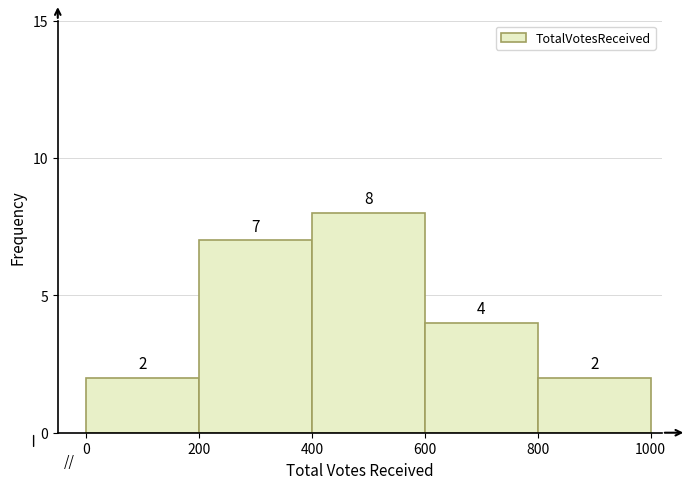

How tall is the bar that spans 400 to 600 on the x-axis?

8